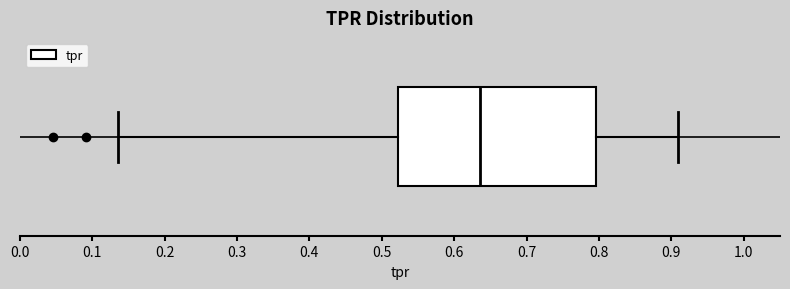

Transcribe this box plot: give where the median line is, the range the box spans, and where the two whiskers end, as read against the x-axis. The values are not printed on the chart, so give them approximately, as read against the axis.

median 0.64, box 0.52 to 0.80, whiskers 0.14 to 0.91